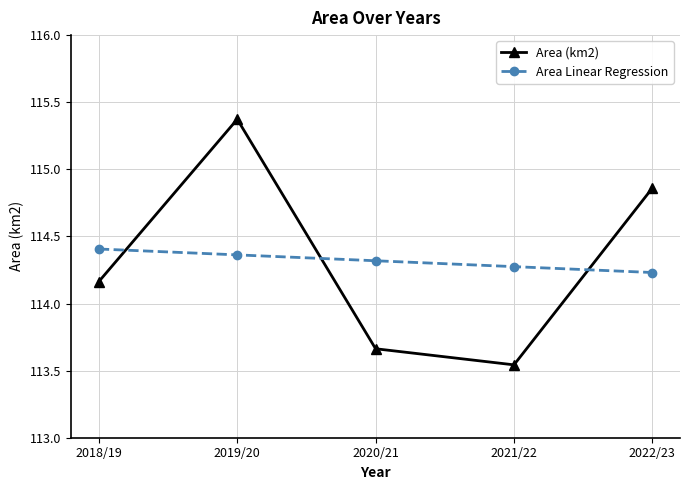

Which label corresponds to the smallest value in the chart?

2021/22